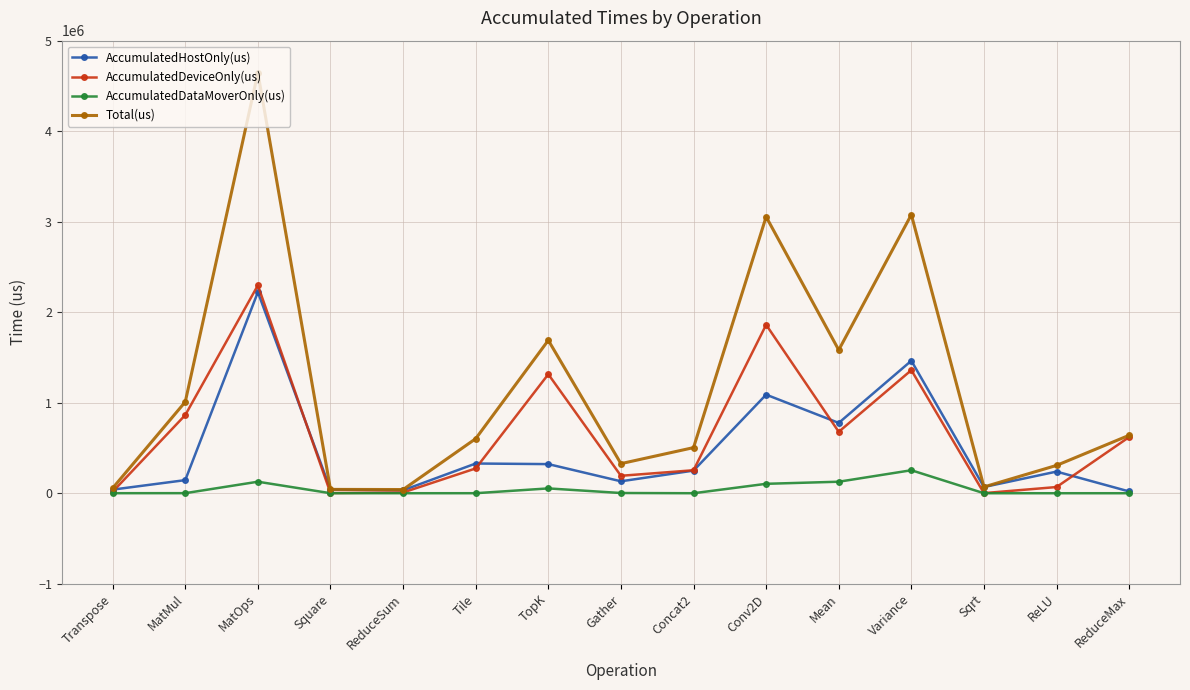

Is it true that AccumulatedDeviceOnly(us) equals 274026.6 at Tile?

True